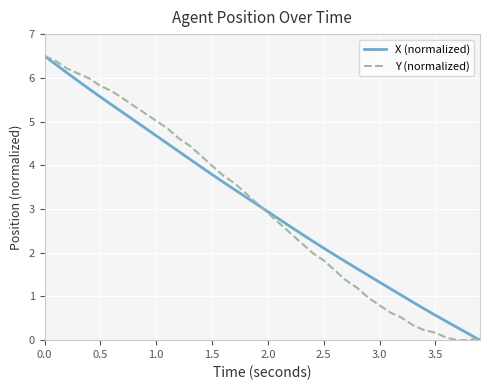

What is the highest value of the X (normalized) series?

6.5